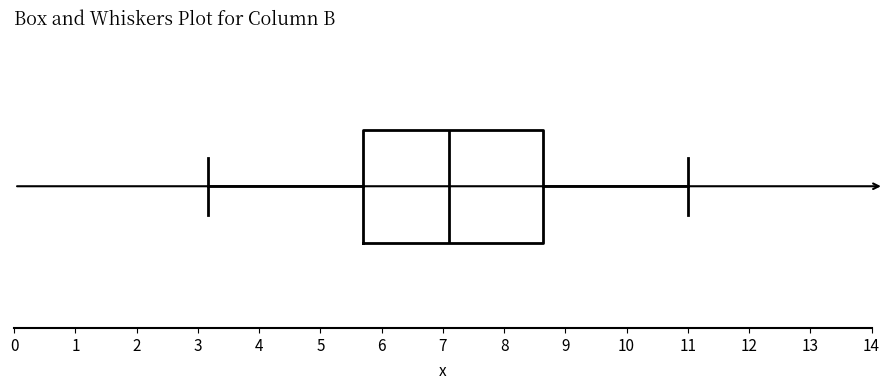

Where does the right whisker of the box end on the x-axis? The values are not printed on the chart, so give them approximately, as read against the axis.

11.0